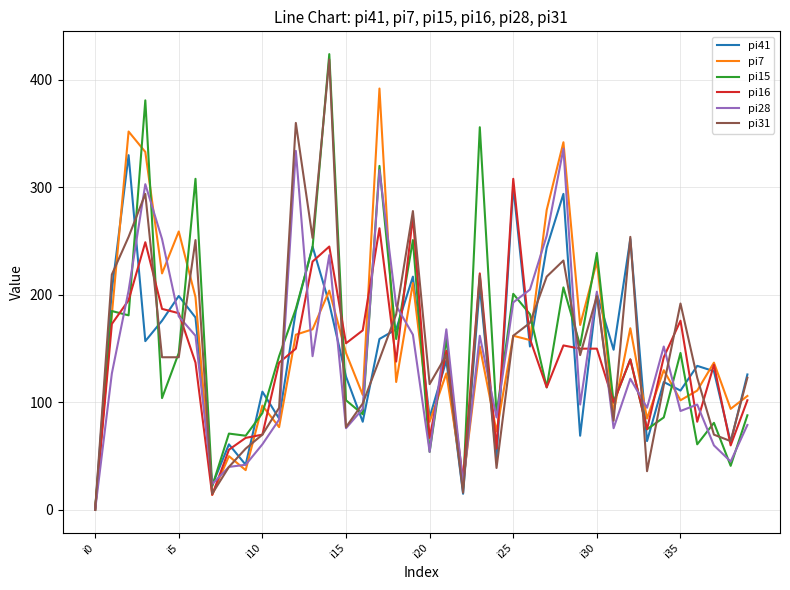

What is the average value of the pi31 series?

153